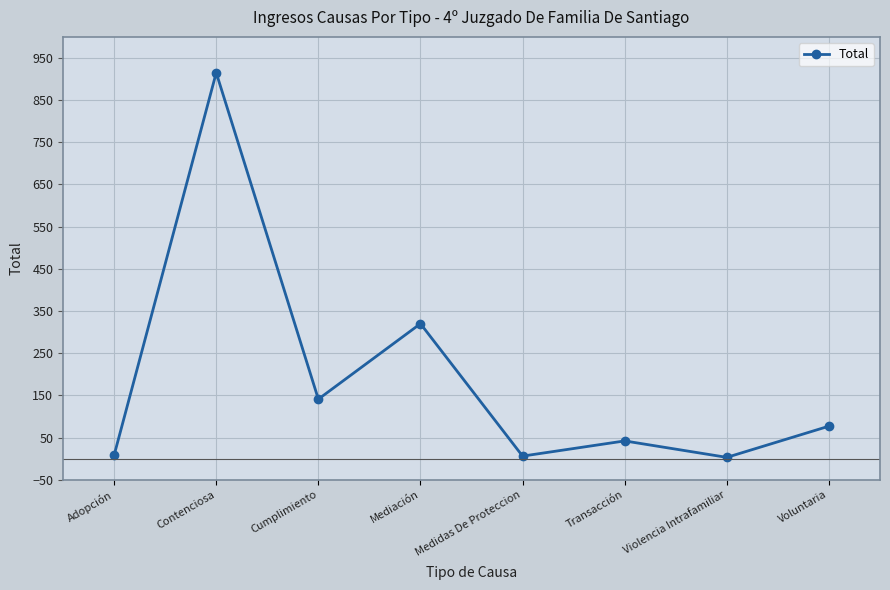

What is the ratio of the value at Cumplimiento to the value at Mediación?

0.4